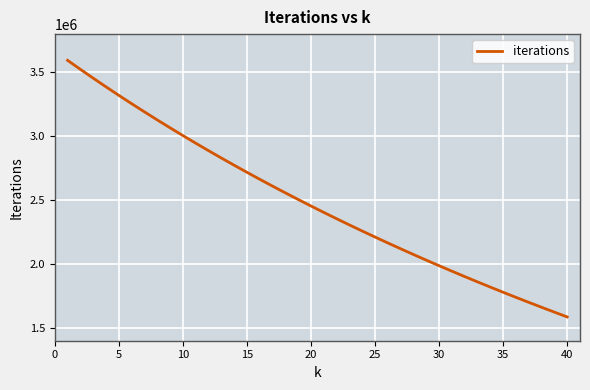

Reading left to right, extract all data points from this chart.

3594678	3524180	3455037	3387212	3320667	3255365	3191273	3128356	3066584	3005925	2946348	2887827	2830332	2773837	2718315	2663743	2610096	2557351	2505485	2454476	2404303	2354946	2306385	2258601	2211575	2165290	2119729	2074873	2030708	1987217	1944385	1902197	1860639	1819696	1779356	1739604	1700429	1661817	1623757	1586236